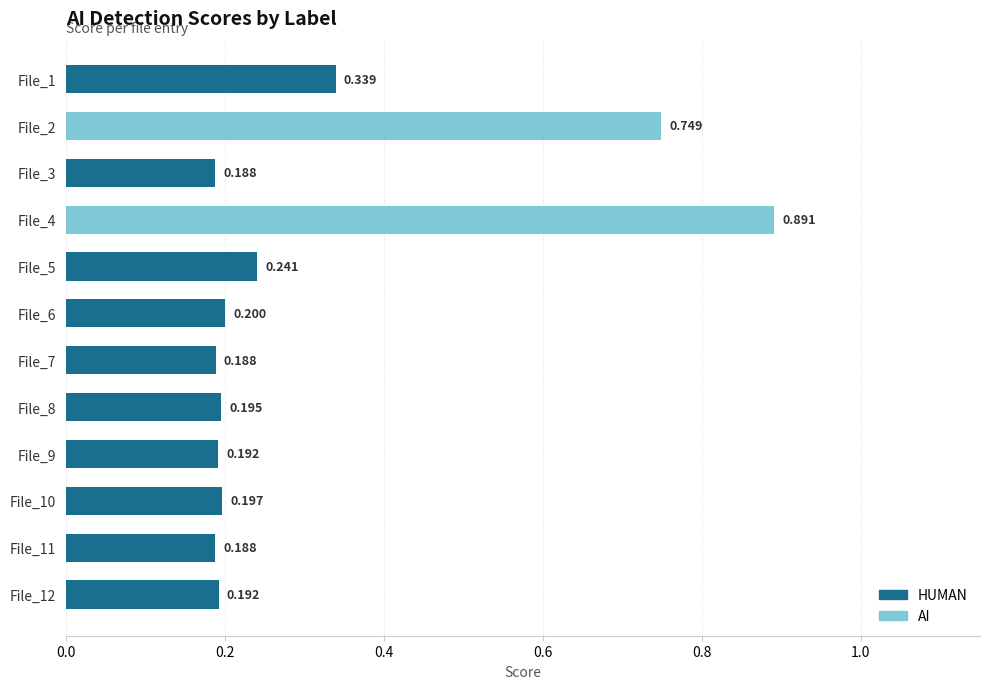

What is the approximate value at 0.2?

0.2